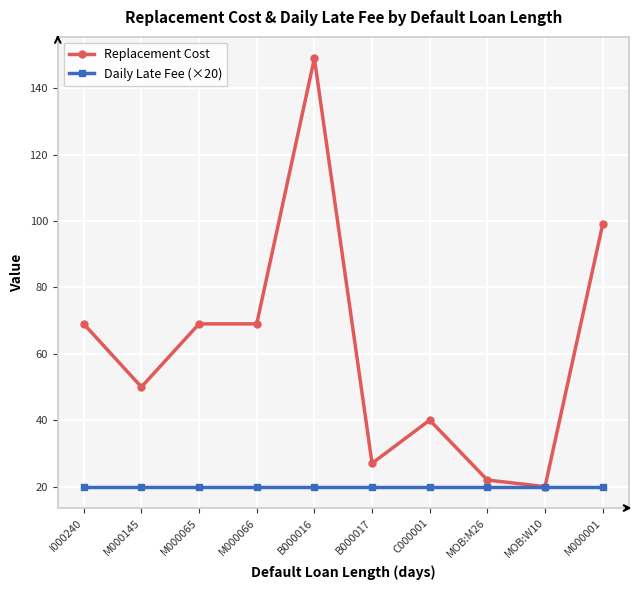

List the series in order of their peak value, lowest first.

Daily Late Fee (×20), Replacement Cost